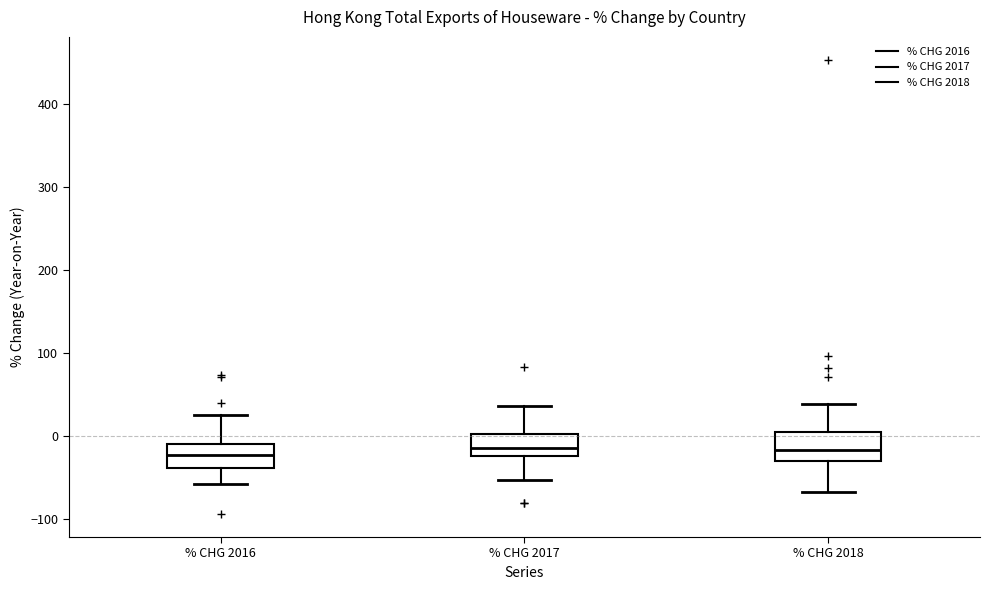

Reading left to right, read every box against the y-axis: the position of its median line, the range the box covers, and the ends of its whiskers. The values are not printed on the chart, so give them approximately, as read against the axis.

% CHG 2016: median -20, box -40 to -10, whiskers -60 to 30
% CHG 2017: median -10, box -20 to 0, whiskers -50 to 40
% CHG 2018: median -20, box -30 to 10, whiskers -70 to 40